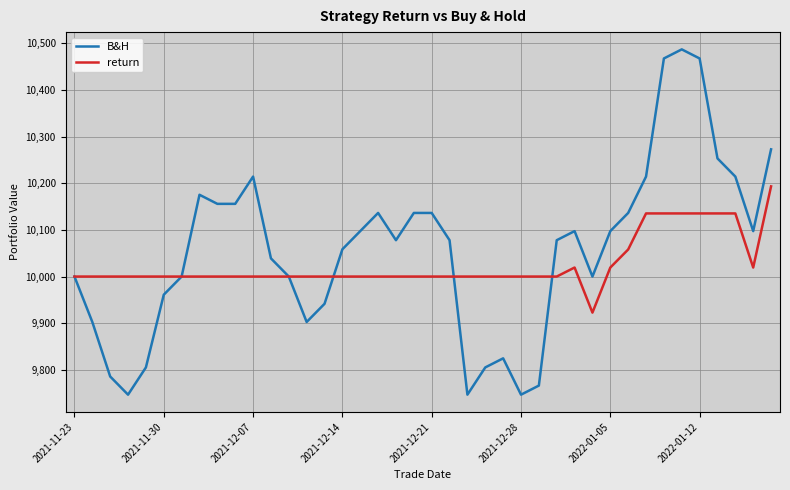

How many lines are shown in the chart?

2